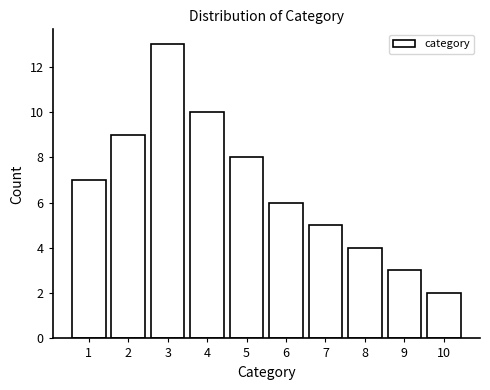

Reading right to left, extract all data points from this chart.

2	3	4	5	6	8	10	13	9	7